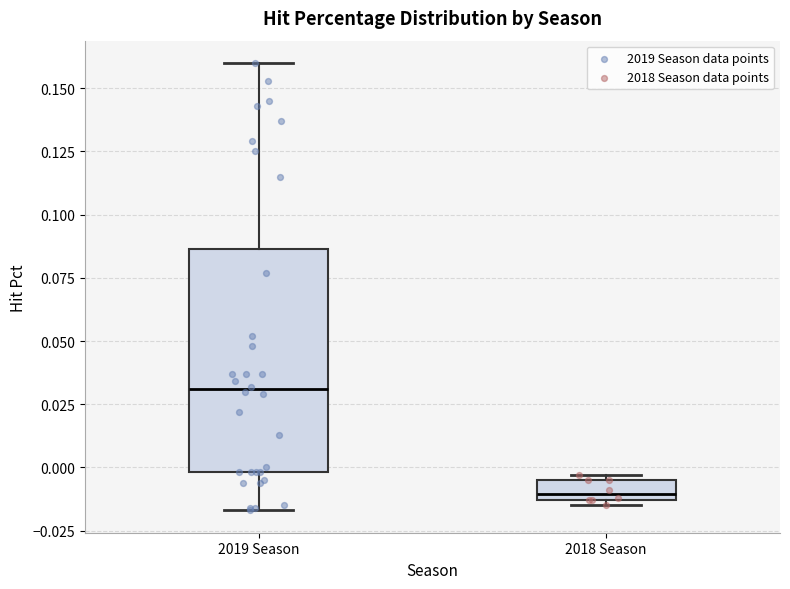

Where is the lower edge of the box for 2019 Season on the y-axis? The values are not printed on the chart, so give them approximately, as read against the axis.

0.000